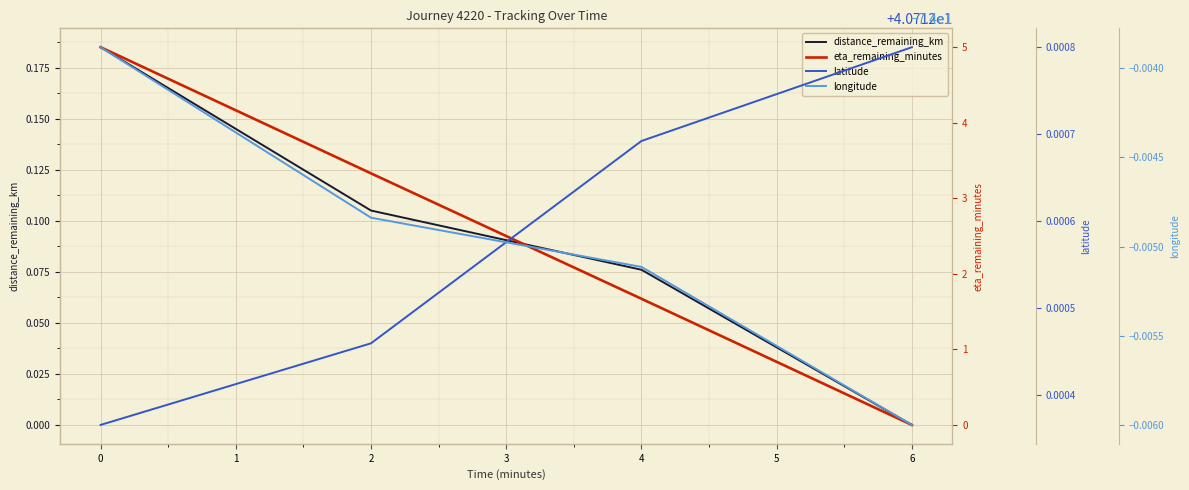

True or false: distance_remaining_km has more than 1 points higher than both neighbors.

False